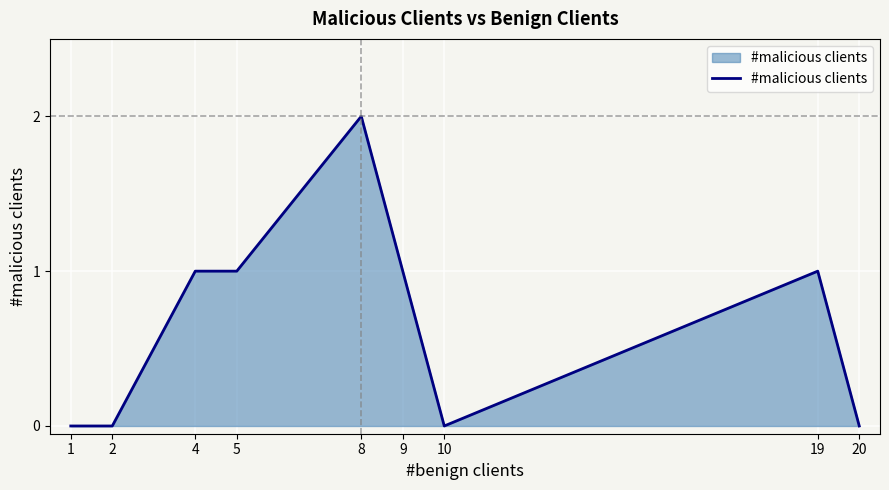

What is the maximum value shown in the chart?

2